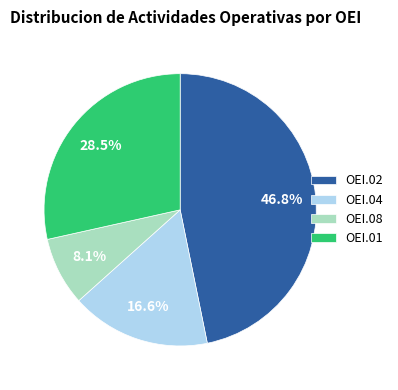

Is OEI.04 the majority of the pie?

No